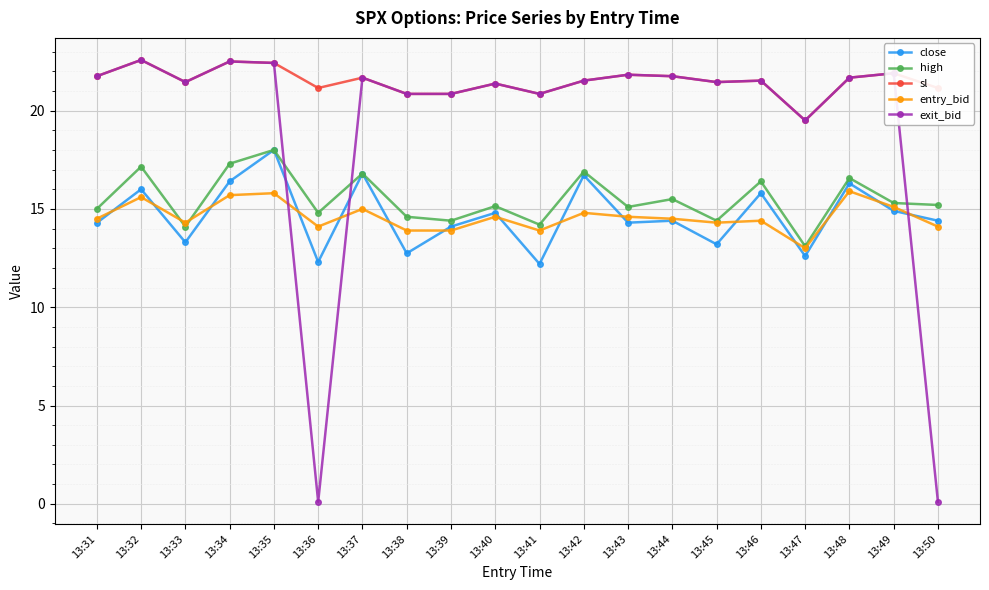

At how many categories does at least one series exceed 2?

20